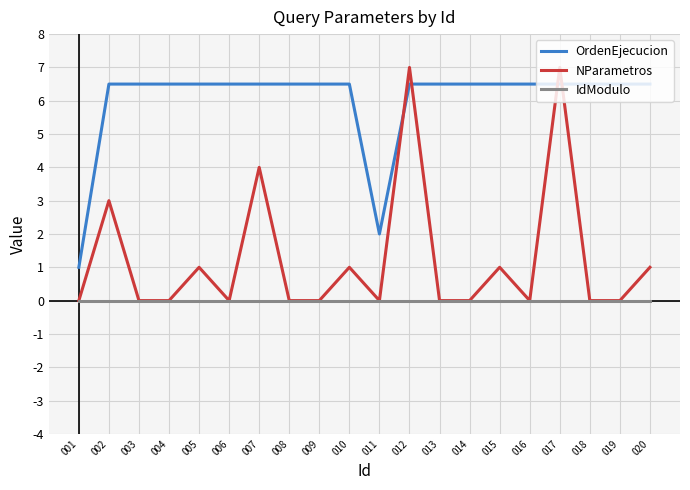

Which series has the widest spread of values?

NParametros